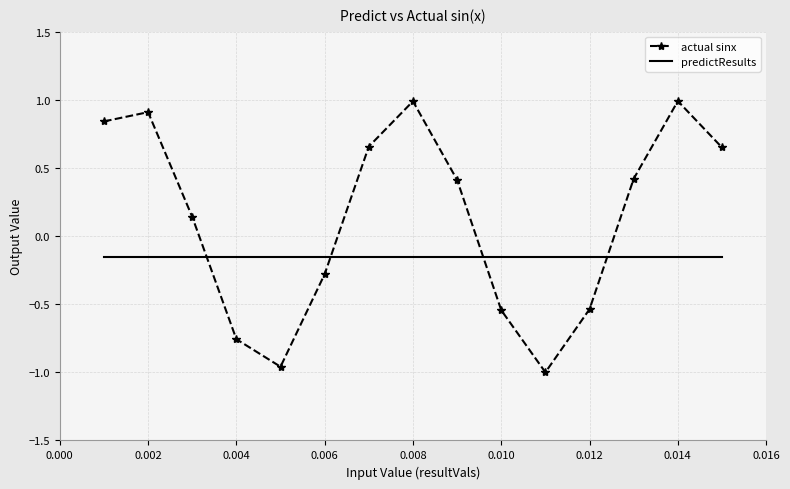

List the series in order of their overall mean, lowest first.

predictResults, actual sinx